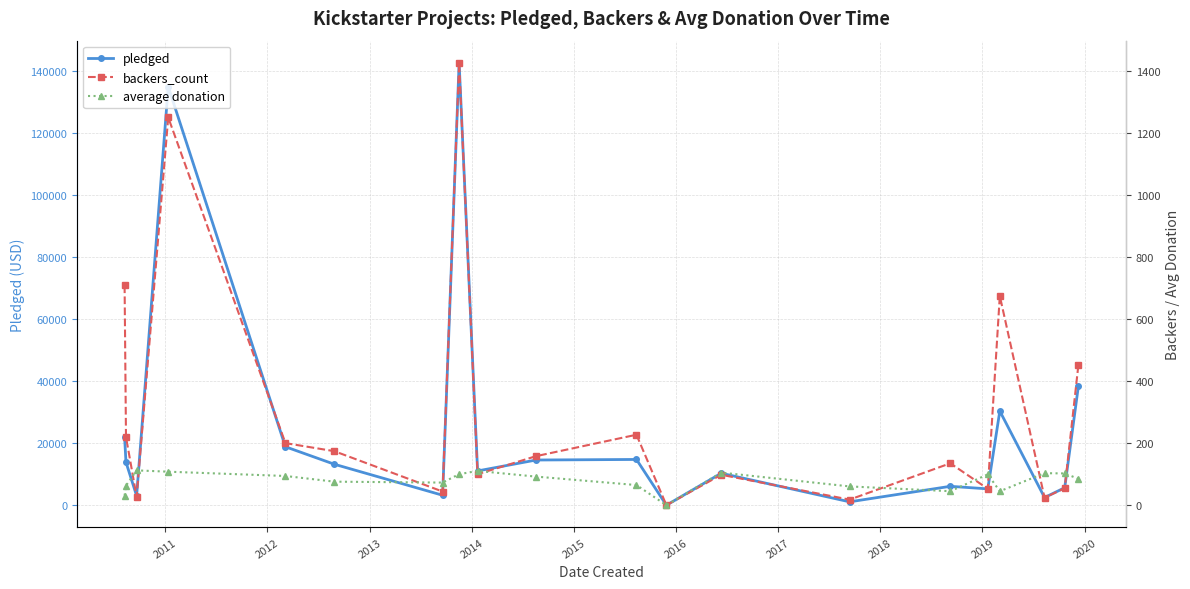

How many values in the pledged series are below 13195?

10